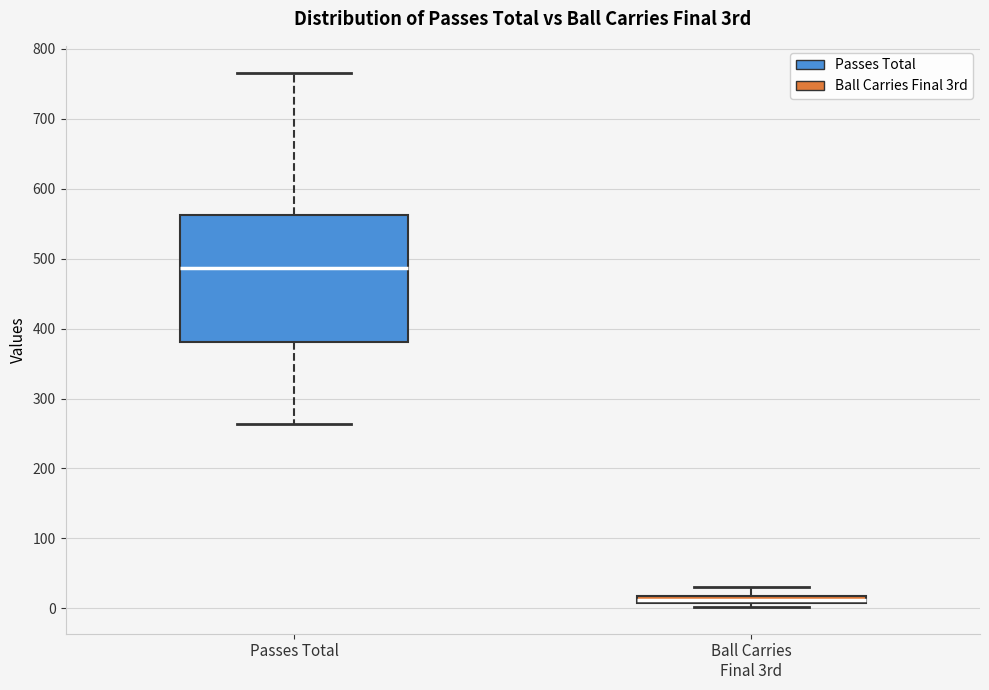

Comparing the boxes themselves (not the whiskers), which one is the tallest?

Passes Total